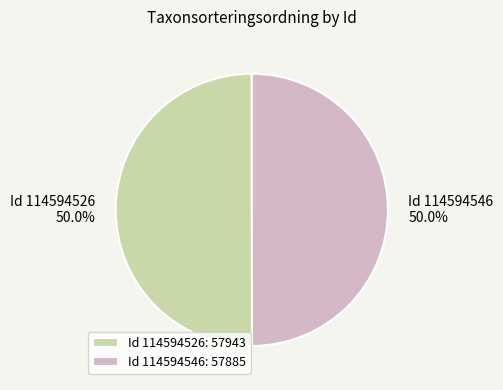

Approximately how many times larger is the value at Id 114594526: 57943 compared to Id 114594546: 57885?

1.0